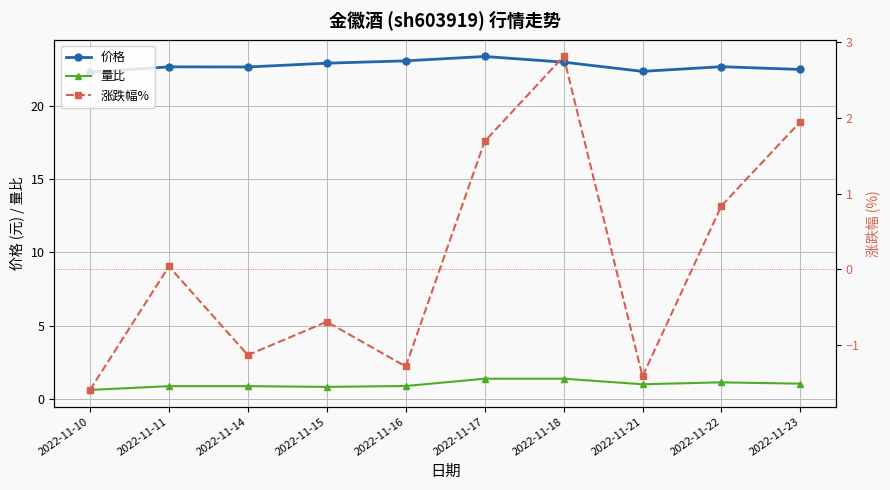

At which category does 量比 reach its first local valley?

2022-11-15